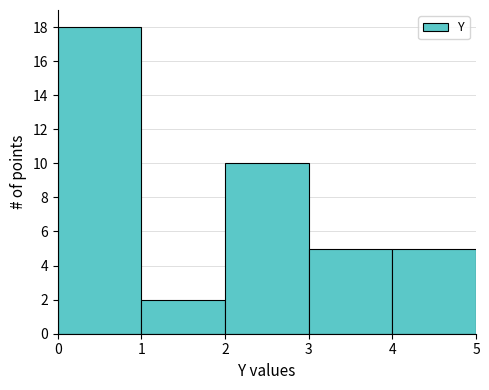

Which range on the x-axis has the tallest bar?

0 to 1